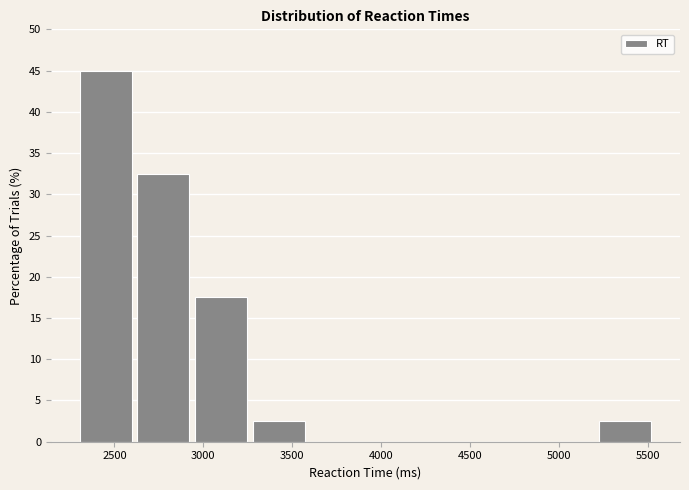

How tall is the bar that spans 2300 to 2650 on the x-axis? Neither the bar edges nor the heights are printed on the chart, so give them approximately, as read against the axes.

45.0